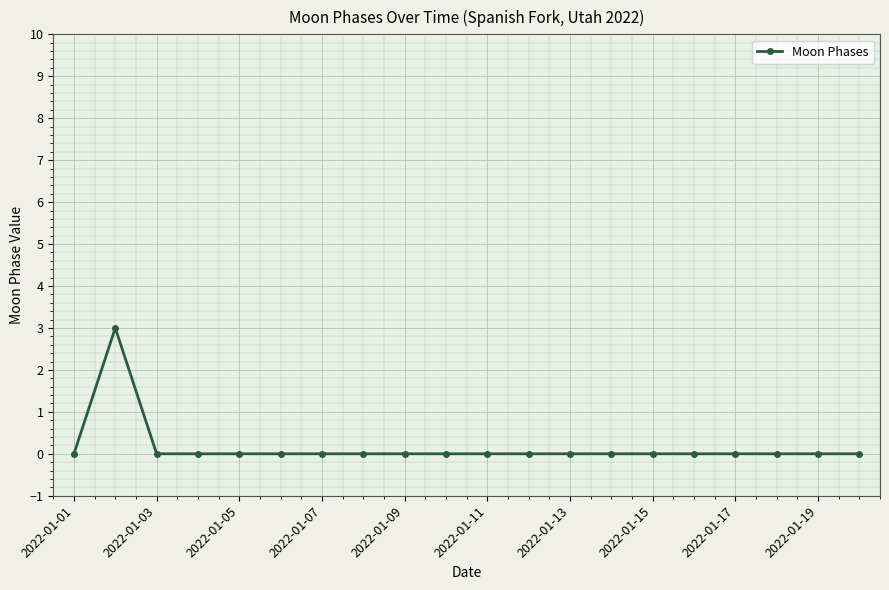

Count the number of data series in this chart.

1